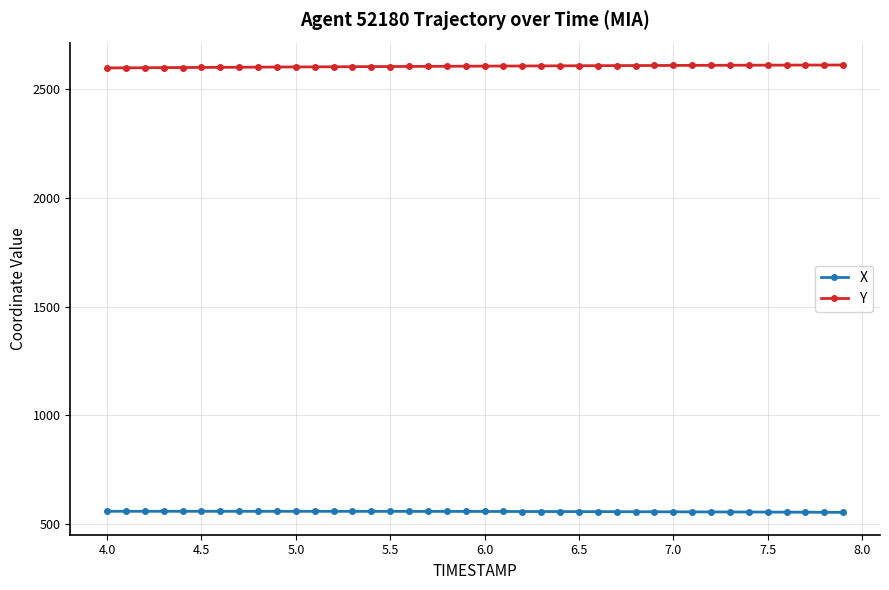

What is the value of the X point at the 38th from the left?

553.9